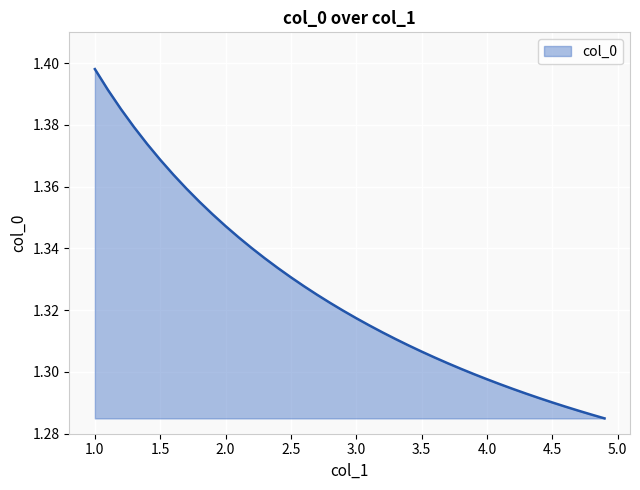

Rank the categories by value from highest to lowest.

1.0, 1.1, 1.2, 1.3, 1.4, 1.5, 1.6, 1.7, 1.8, 1.9, 2.0, 2.1, 2.2, 2.3, 2.4, 2.5, 2.6, 2.7, 2.8, 2.9, 3.0, 3.1, 3.2, 3.3, 3.4, 3.5, 3.6, 3.7, 3.8, 3.9, 4.0, 4.1, 4.2, 4.3, 4.4, 4.5, 4.6, 4.7, 4.8, 4.9